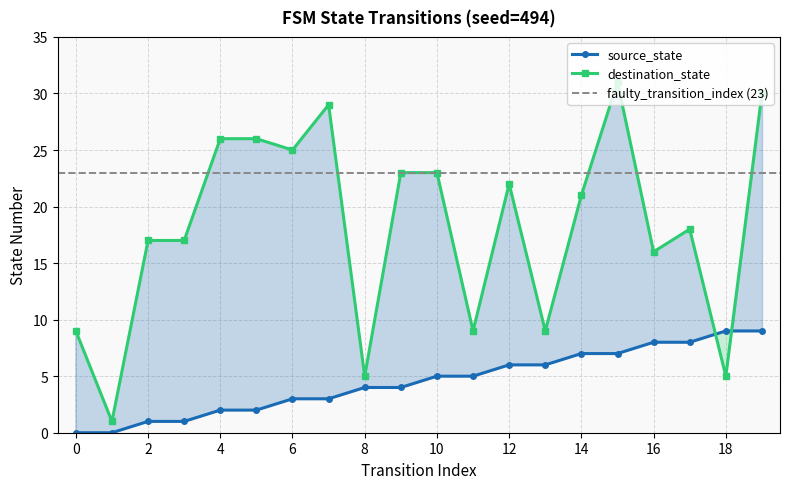

What is the difference between the second highest and minimum values in the source_state series?

9